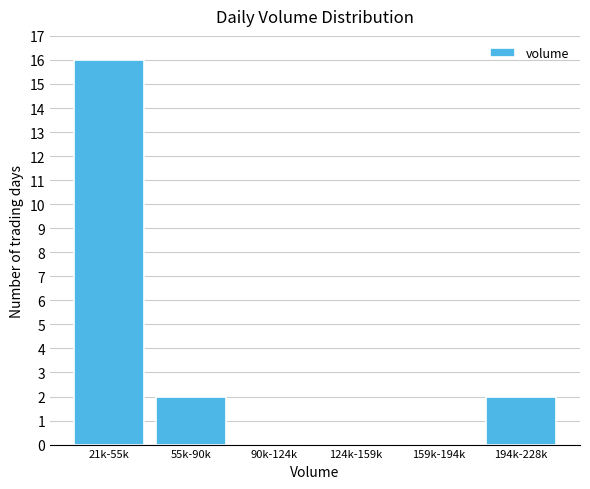

Reading left to right, what are all the values shown in this chart?

21k-55k=16	55k-90k=2	90k-124k=0	124k-159k=0	159k-194k=0	194k-228k=2